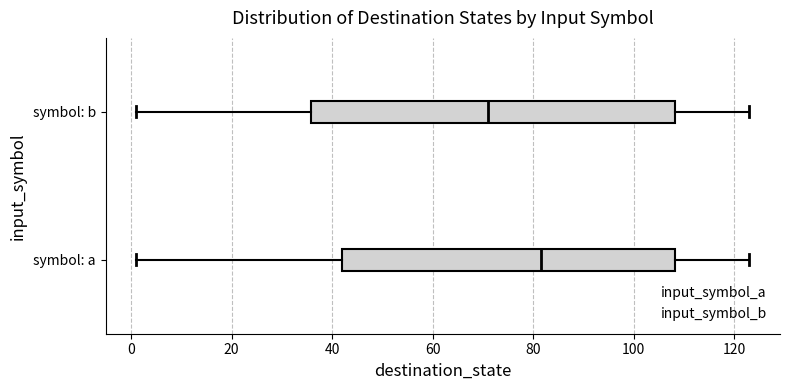

Which box is the widest, from its left edge to its right edge?

symbol: b